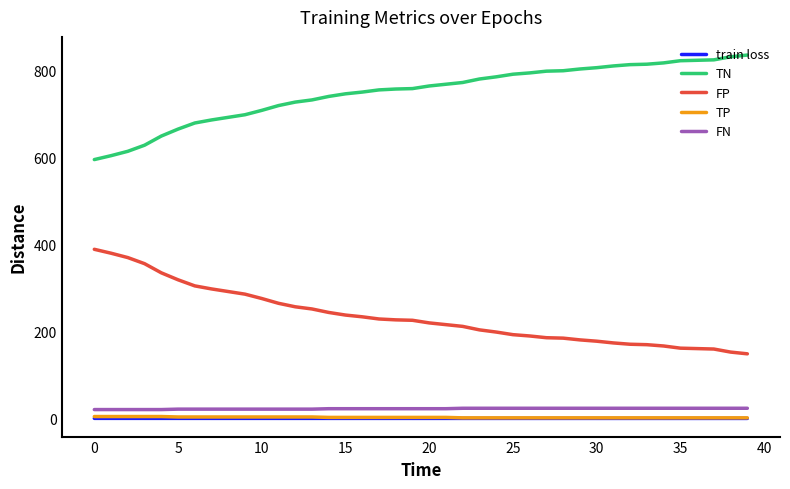

True or false: TN and TP cross at least once.

False